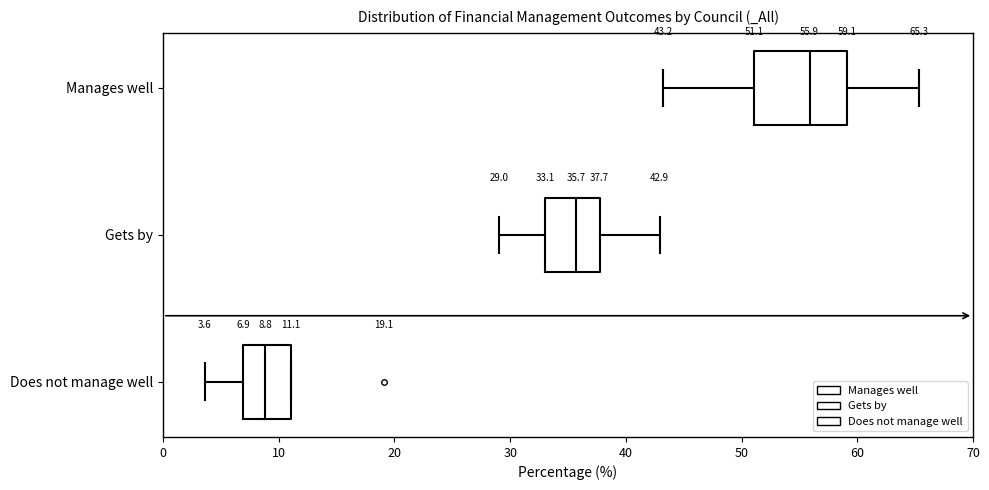

Which box's median line is the furthest to the right?

Manages well